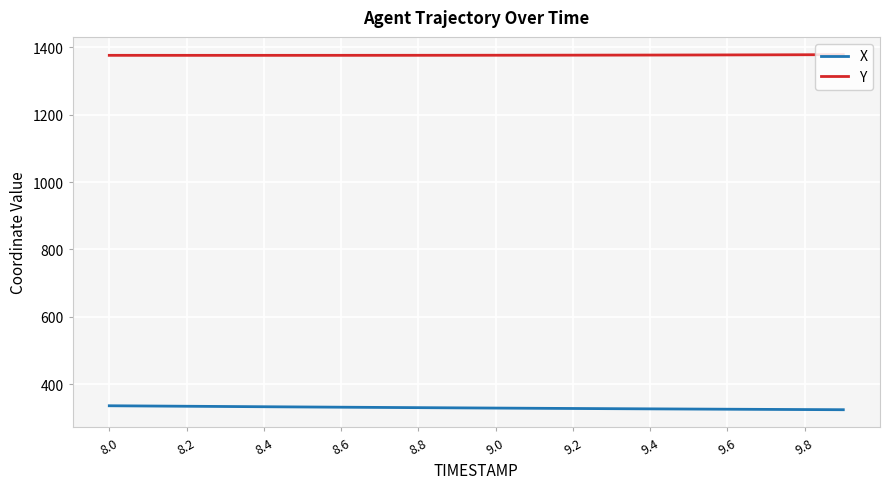

List the series in order of their overall mean, highest first.

Y, X